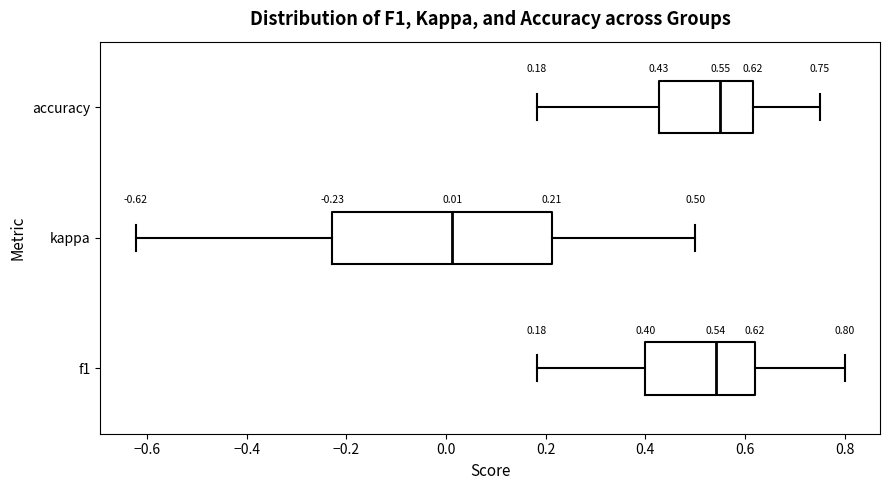

Which box is the widest, from its left edge to its right edge?

kappa